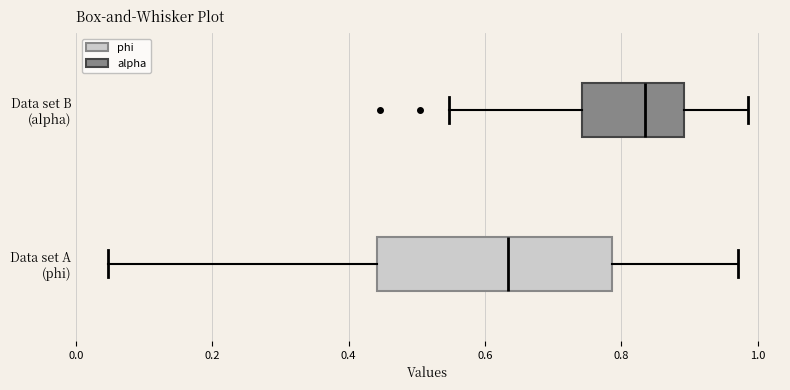

Reading bottom to top, transcribe this box plot: for each box, give where its median line is, the range the box spans, and where its two whiskers end, as read against the x-axis. The values are not printed on the chart, so give them approximately, as read against the axis.

Data set A (phi): median 0.64, box 0.44 to 0.78, whiskers 0.04 to 0.98
Data set B (alpha): median 0.84, box 0.74 to 0.90, whiskers 0.54 to 0.98